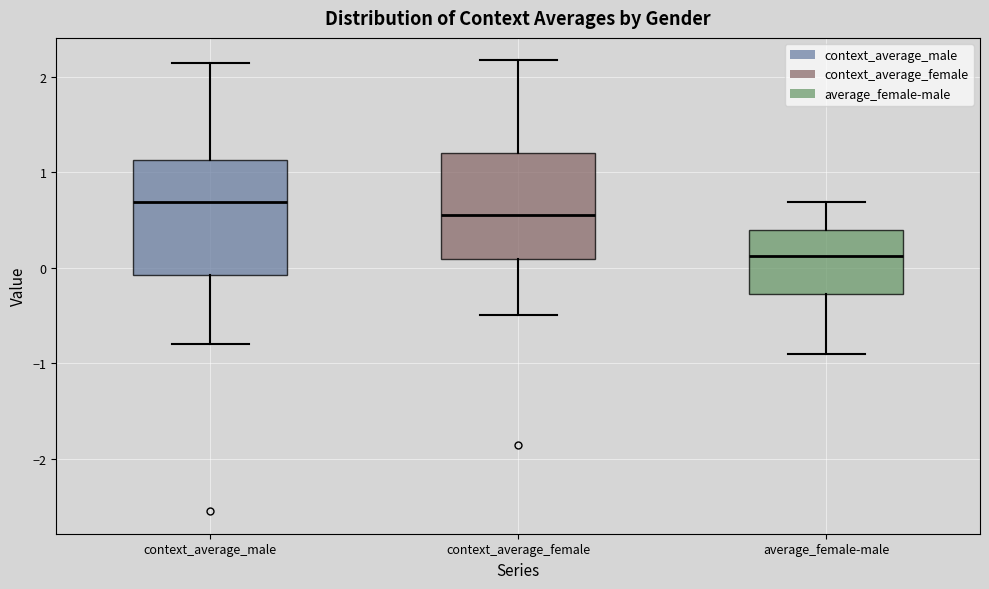

Reading left to right, read every box against the y-axis: the position of its median line, the range the box covers, and the ends of its whiskers. The values are not printed on the chart, so give them approximately, as read against the axis.

context_average_male: median 0.7, box -0.1 to 1.1, whiskers -0.8 to 2.1
context_average_female: median 0.5, box 0.1 to 1.2, whiskers -0.5 to 2.2
average_female-male: median 0.1, box -0.3 to 0.4, whiskers -0.9 to 0.7